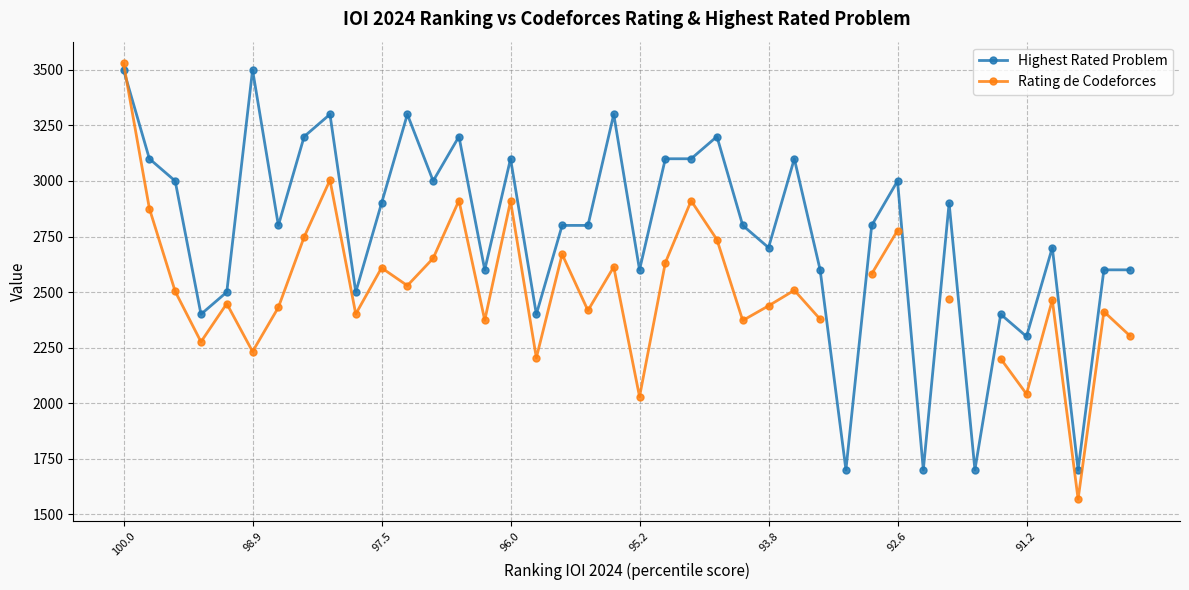

At which category does Highest Rated Problem reach its first local peak?

98.9